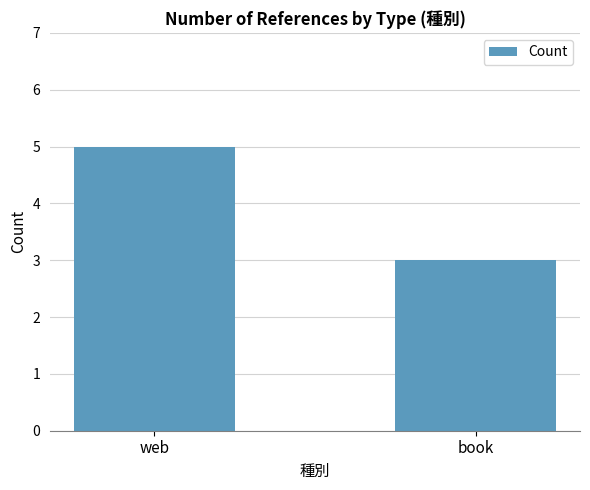

What is the sum of the values at book and web?

8